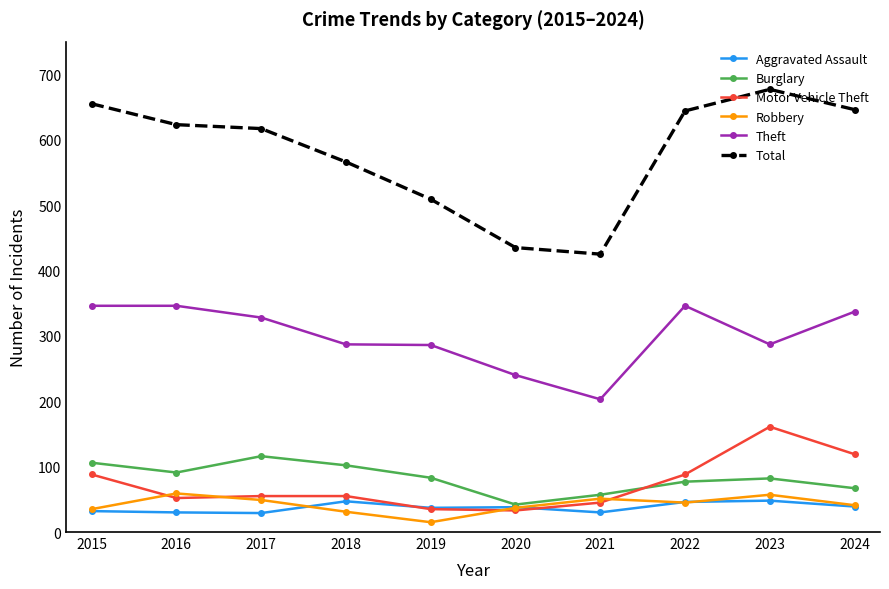

What is the sum of the Theft values at 2017 and 2020?

568